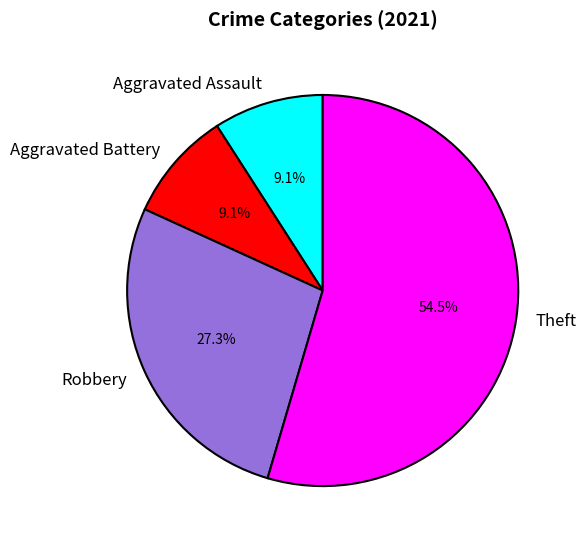

To the nearest percent, what is the difference between the largest and smallest slice percentages?

45%